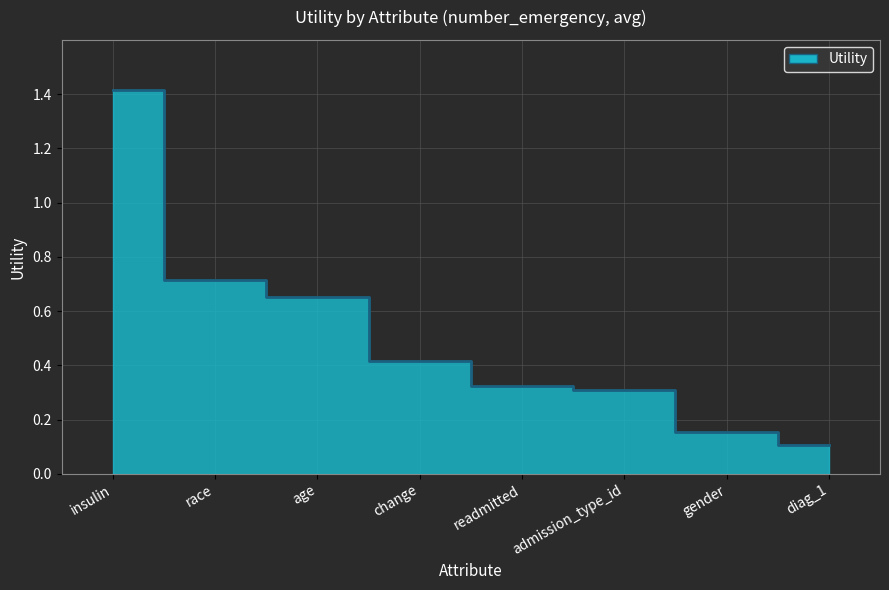

What is the sum of all values?

4.1